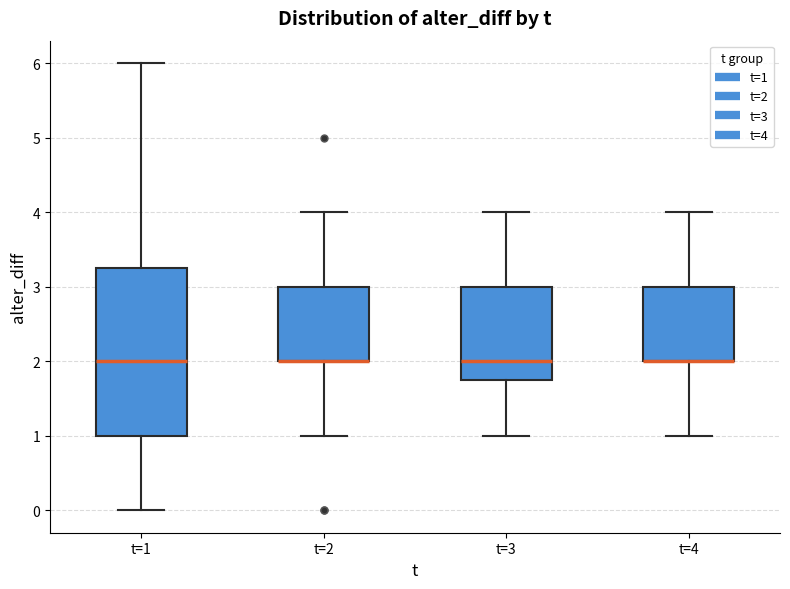

Reading left to right, read every box against the y-axis: the position of its median line, the range the box covers, and the ends of its whiskers. The values are not printed on the chart, so give them approximately, as read against the axis.

t=1: median 2.0, box 1.0 to 3.3, whiskers 0.0 to 6.0
t=2: median 2.0 (drawn on the box's lower edge), box 2.0 to 3.0, whiskers 1.0 to 4.0
t=3: median 2.0, box 1.8 to 3.0, whiskers 1.0 to 4.0
t=4: median 2.0 (drawn on the box's lower edge), box 2.0 to 3.0, whiskers 1.0 to 4.0